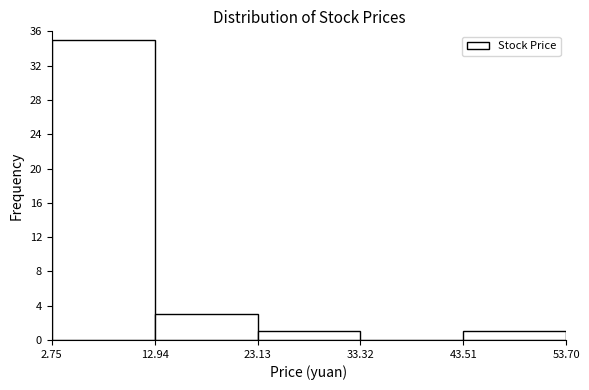

Reading left to right, transcribe this chart: for each bar, give the range it covers on the x-axis and its height. The values are not printed on the chart, so give them approximately, as read against the axis.

2.75 to 12.94: 35
12.94 to 23.13: 3
23.13 to 33.32: 1
33.32 to 43.51: 0
43.51 to 53.70: 1